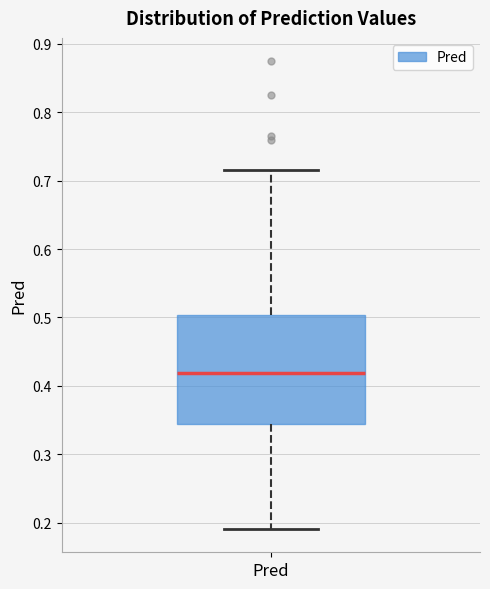

Transcribe this box plot: give where the median line is, the range the box spans, and where the two whiskers end, as read against the y-axis. The values are not printed on the chart, so give them approximately, as read against the axis.

median 0.42, box 0.34 to 0.50, whiskers 0.19 to 0.72